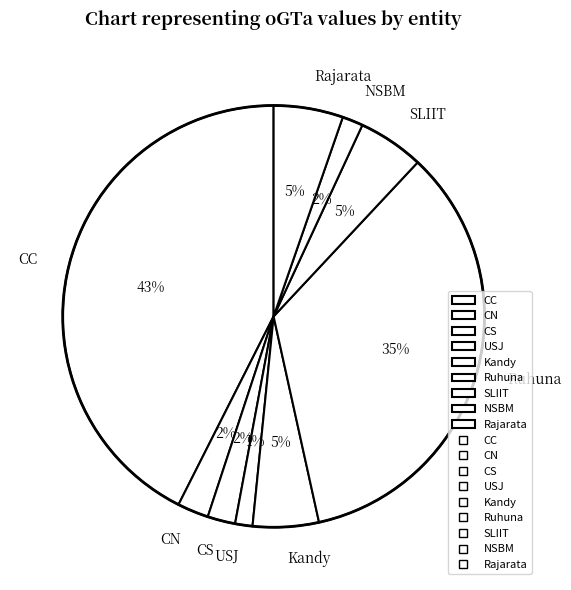

What is the largest slice in the pie chart?

CC